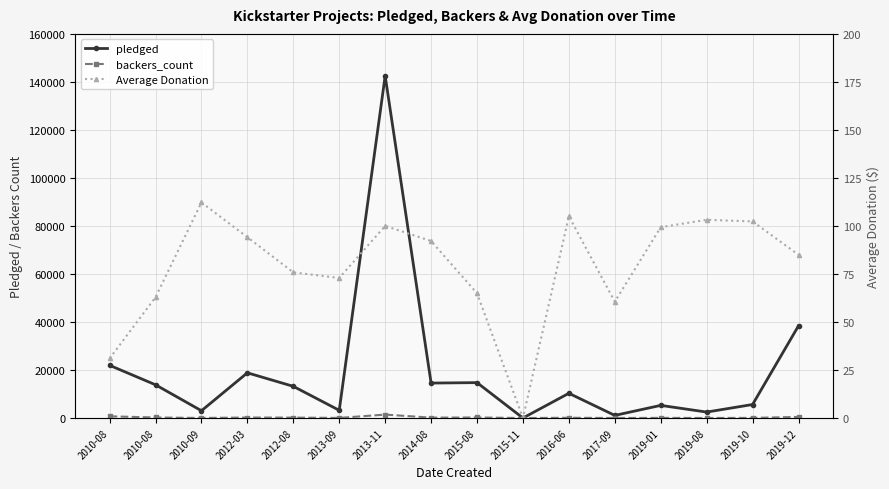

What is the label of the 15th point from the right?

2010-08